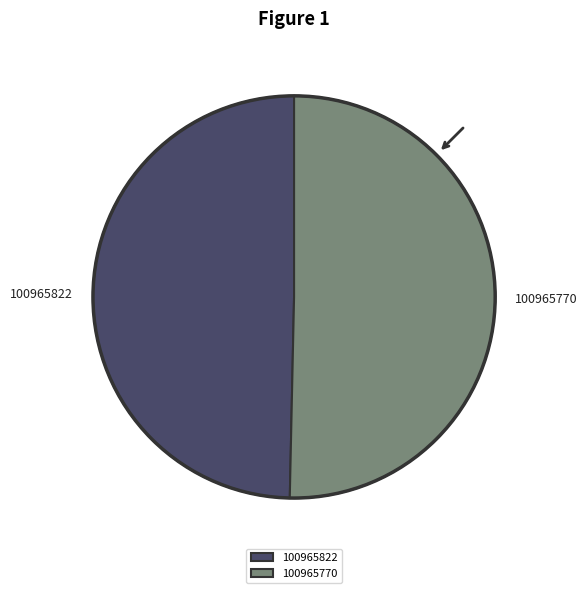

Is the sum of 100965822 and 100965770 greater than half?

Yes